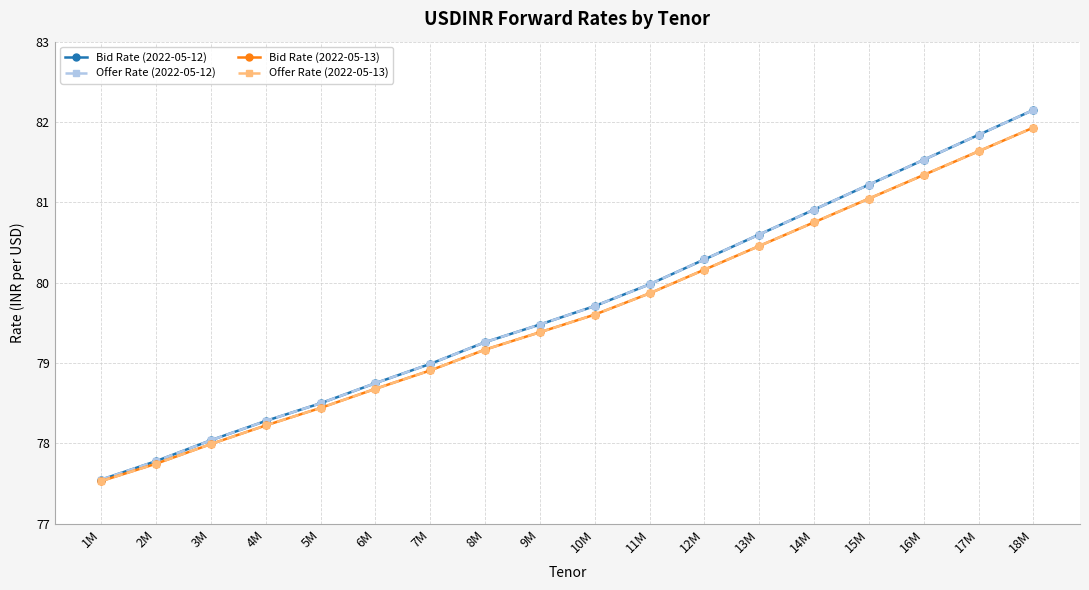

Reading right to left, list all the values displayed in this chart.

Bid Rate (2022-05-12): 18M=82.2	17M=81.8	16M=81.5	15M=81.2	14M=80.9	13M=80.6	12M=80.3	11M=80.0	10M=79.7	9M=79.5	8M=79.3	7M=79.0	6M=78.8	5M=78.5	4M=78.3	3M=78.0	2M=77.8	1M=77.5
Offer Rate (2022-05-12): 18M=82.2	17M=81.8	16M=81.5	15M=81.2	14M=80.9	13M=80.6	12M=80.3	11M=80.0	10M=79.7	9M=79.5	8M=79.3	7M=79.0	6M=78.8	5M=78.5	4M=78.3	3M=78.0	2M=77.8	1M=77.5
Bid Rate (2022-05-13): 18M=81.9	17M=81.6	16M=81.3	15M=81.0	14M=80.8	13M=80.5	12M=80.2	11M=79.9	10M=79.6	9M=79.4	8M=79.2	7M=78.9	6M=78.7	5M=78.4	4M=78.2	3M=78.0	2M=77.7	1M=77.5
Offer Rate (2022-05-13): 18M=81.9	17M=81.6	16M=81.3	15M=81.0	14M=80.8	13M=80.5	12M=80.2	11M=79.9	10M=79.6	9M=79.4	8M=79.2	7M=78.9	6M=78.7	5M=78.4	4M=78.2	3M=78.0	2M=77.7	1M=77.5